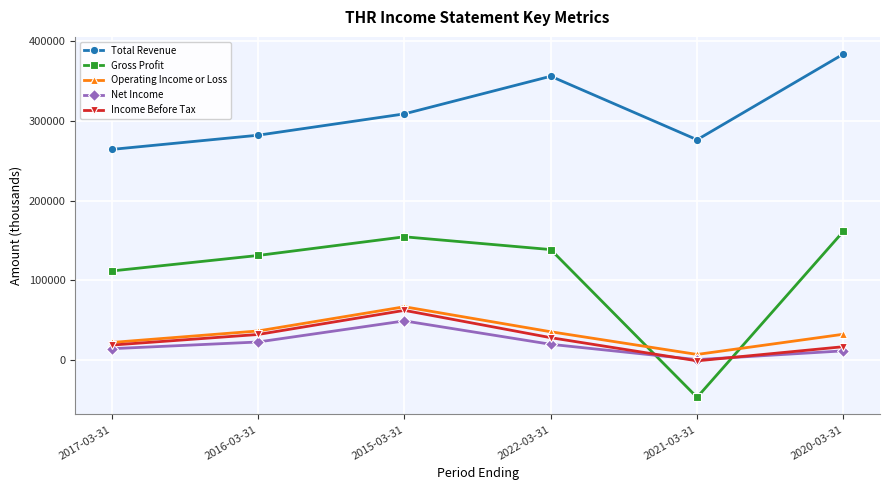

Where do Income Before Tax and Net Income first cross each other?

2022-03-31 and 2021-03-31